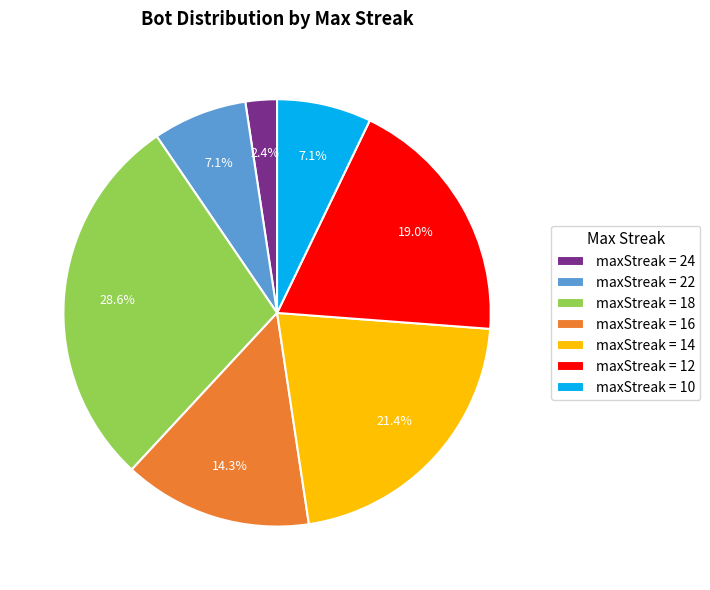

Which slice is the largest?

maxStreak = 18